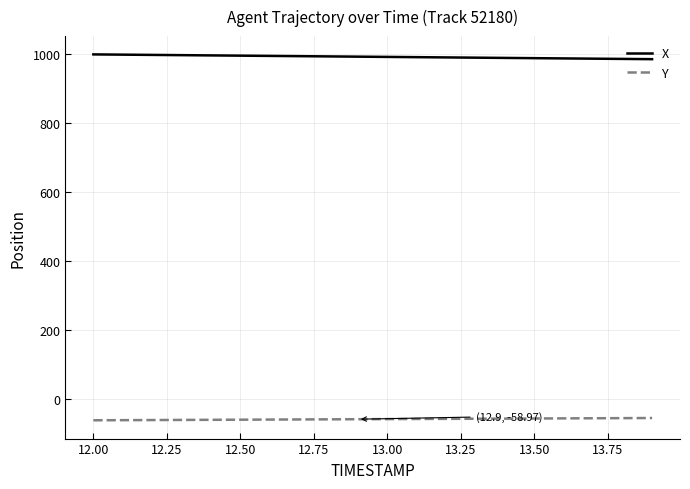

What is the minimum value for X?

984.3